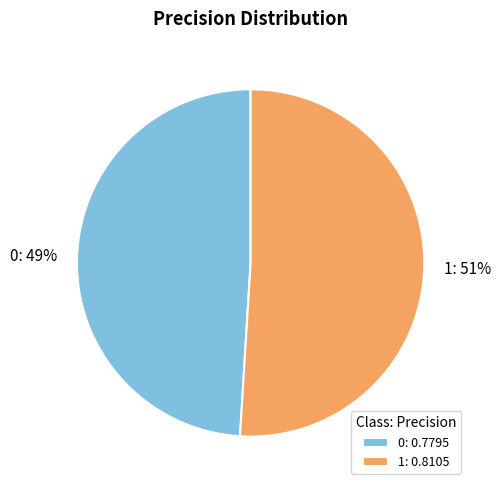

Which category has the biggest portion of the pie?

1